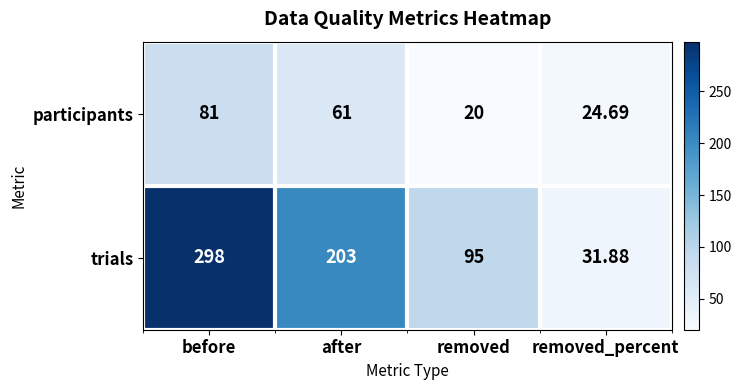

Rank the series at after from lowest to highest value.

participants, trials